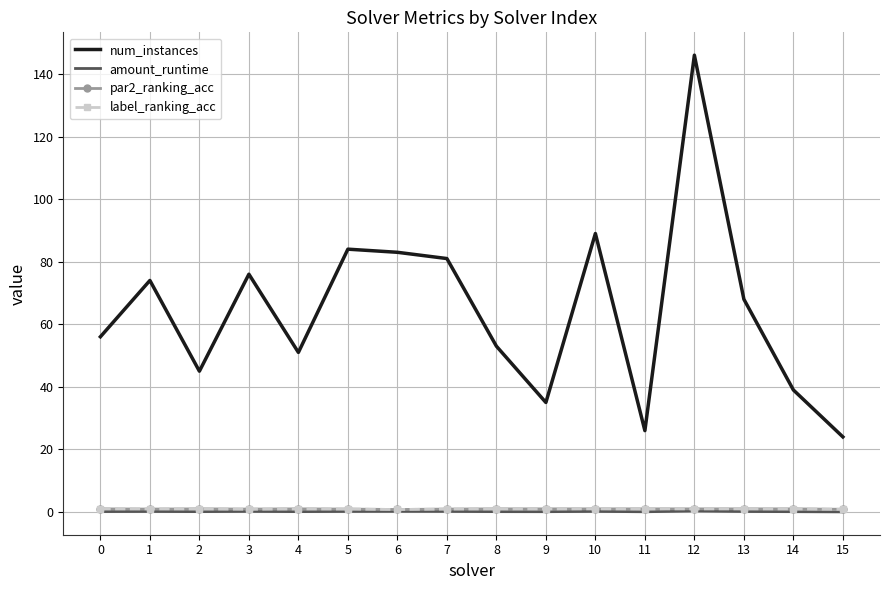

True or false: num_instances and amount_runtime cross at least once.

False